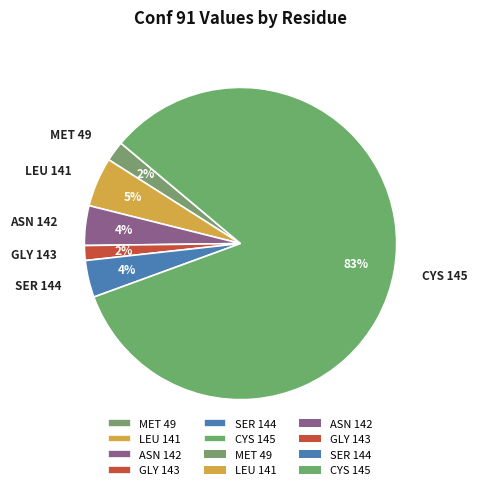

Which category has the biggest portion of the pie?

CYS 145